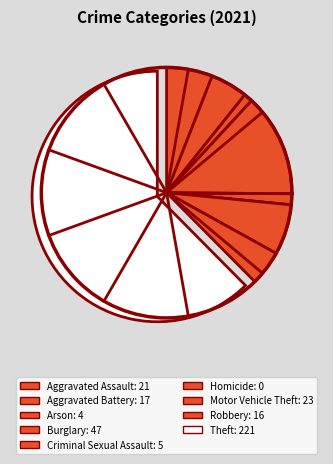

To the nearest percent, what is the difference between the Aggravated Battery and Criminal Sexual Assault slice percentages?

3%